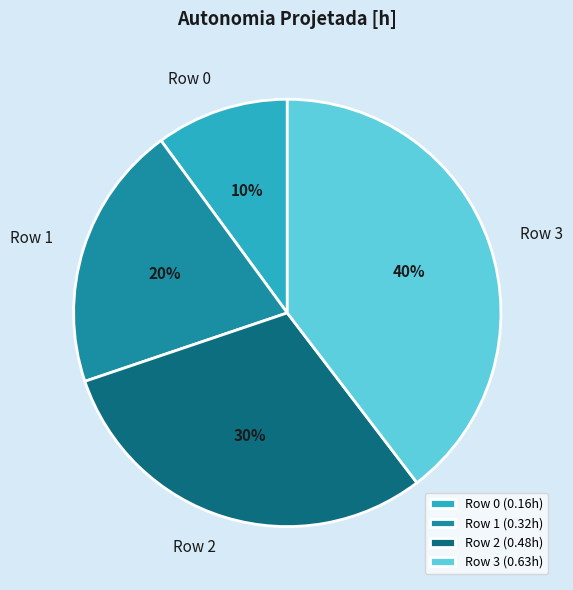

Combined, do Row 3 and Row 2 account for over 50%?

Yes